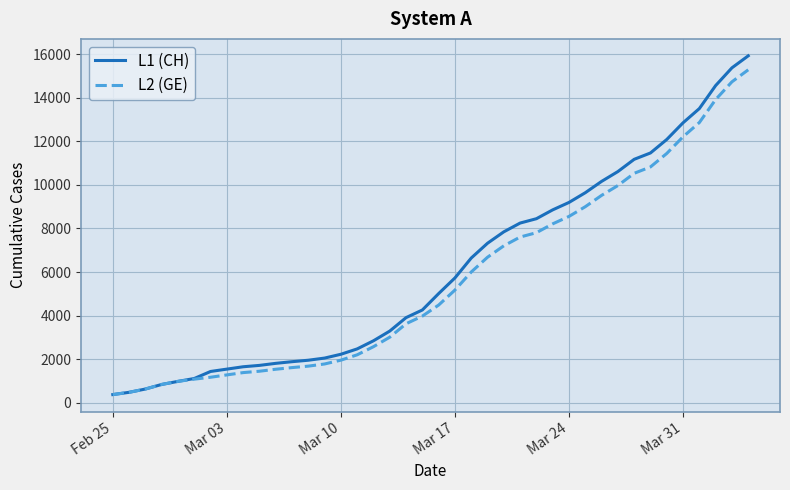

What is the smallest value displayed?

375